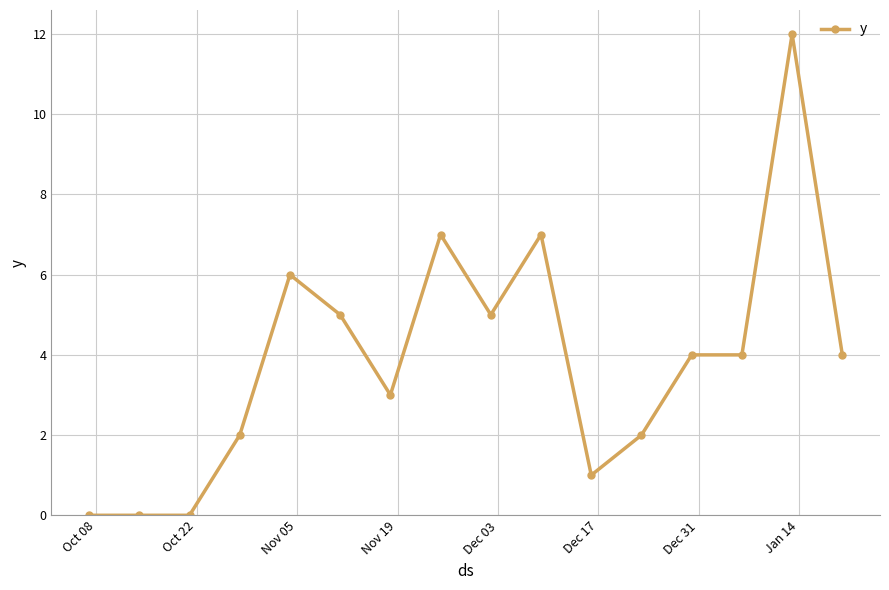

Reading left to right, extract all data points from this chart.

0	0	0	2	6	5	3	7	5	7	1	2	4	4	12	4